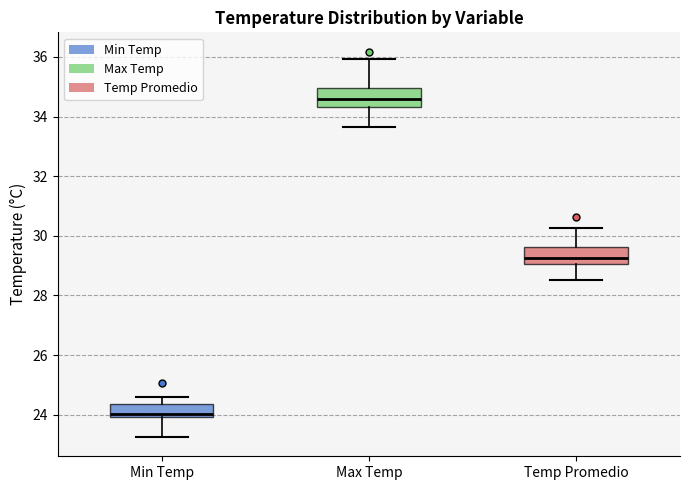

Which box's median line is the highest?

Max Temp